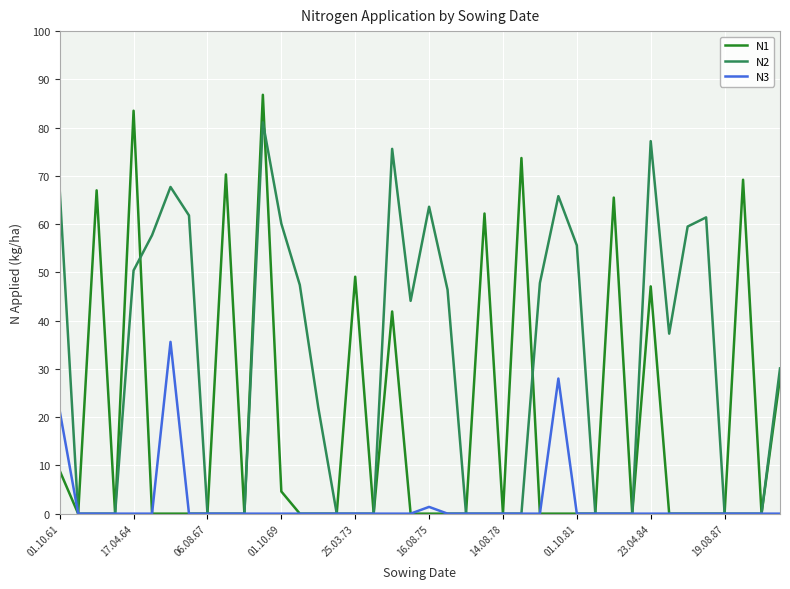

Which series has the widest spread of values?

N1